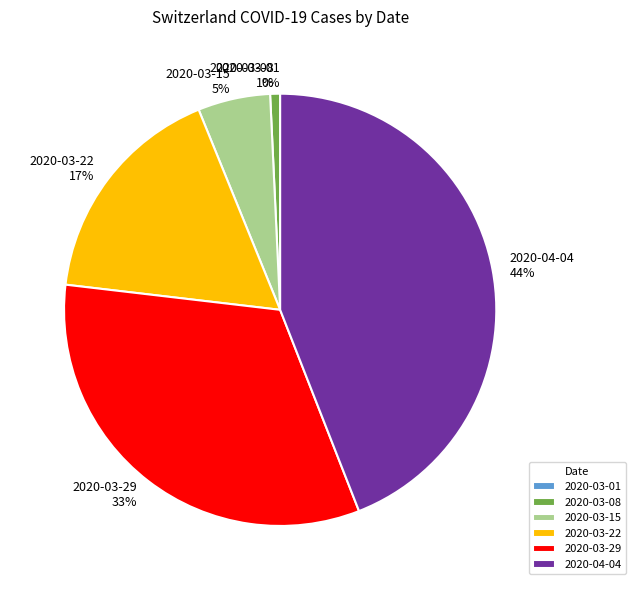

Is it true that 2020-03-15 is 5% of the pie?

True